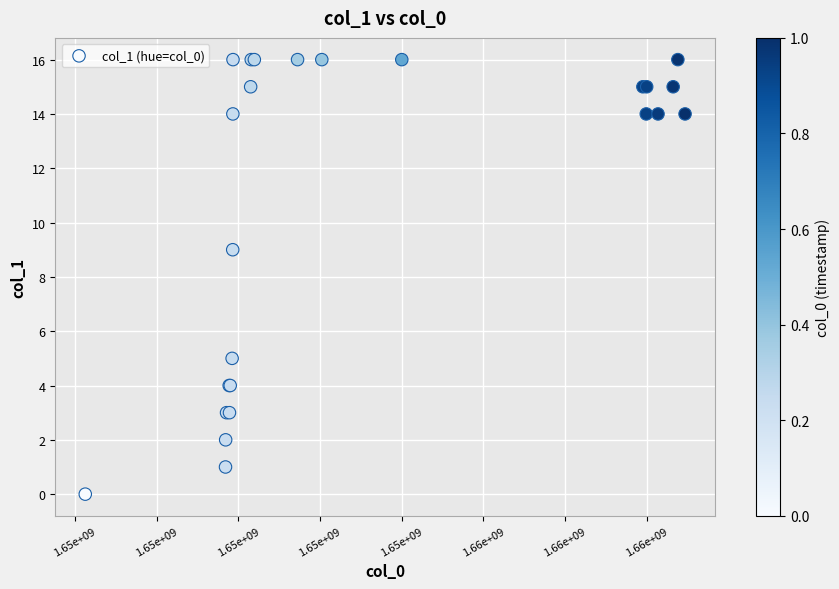

What Y value in the scatter plot is closest to 8?

9